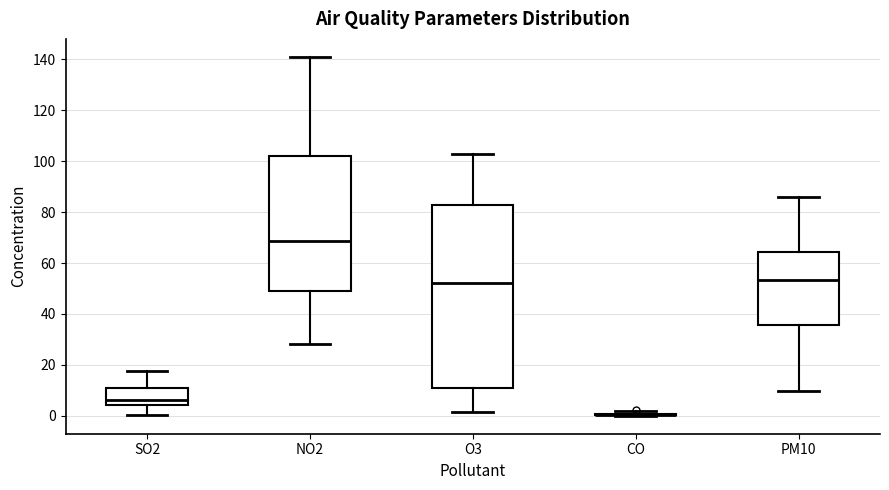

Which box is the tallest, from its lower edge to its upper edge?

O3